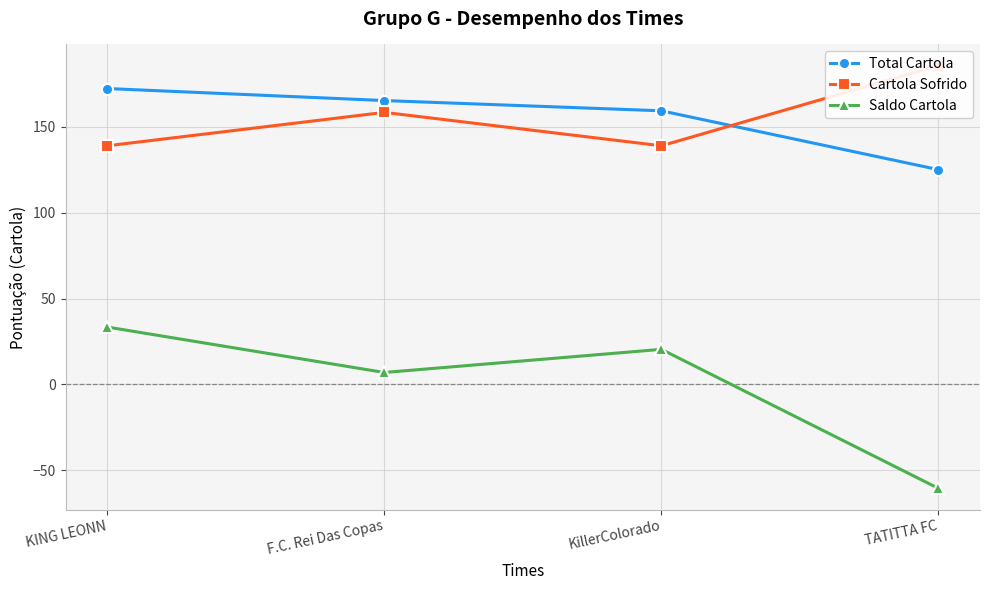

Between KING LEONN and F.C. Rei Das Copas, which is larger?

KING LEONN